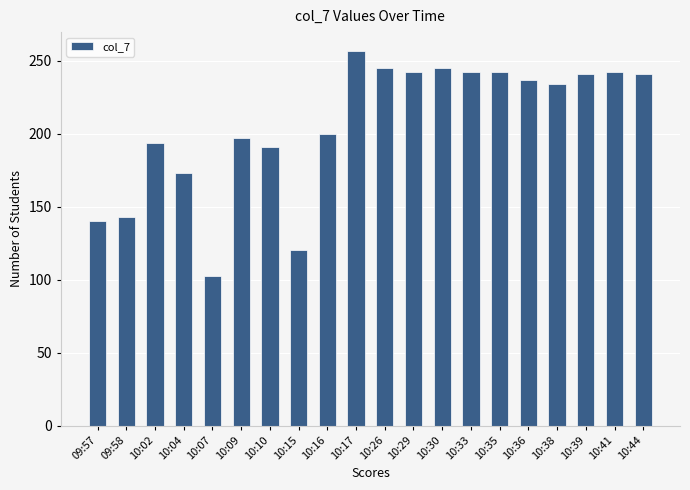

What is the ratio of the value at 10:30 to the value at 10:36?

1.0